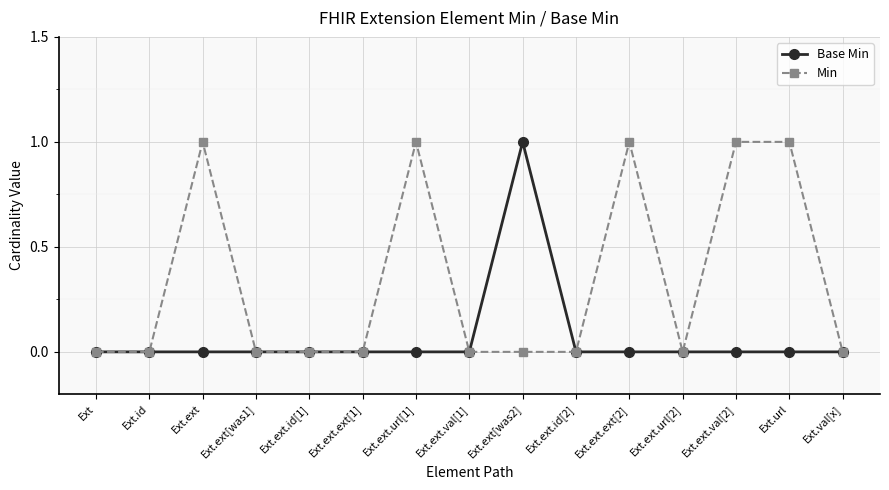

What is the difference between the Min values at Ext.id and Ext.url?

1